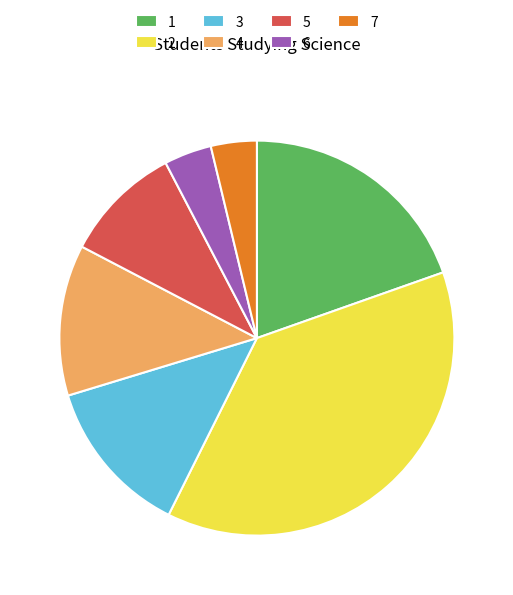

What is the largest slice in the pie chart?

2